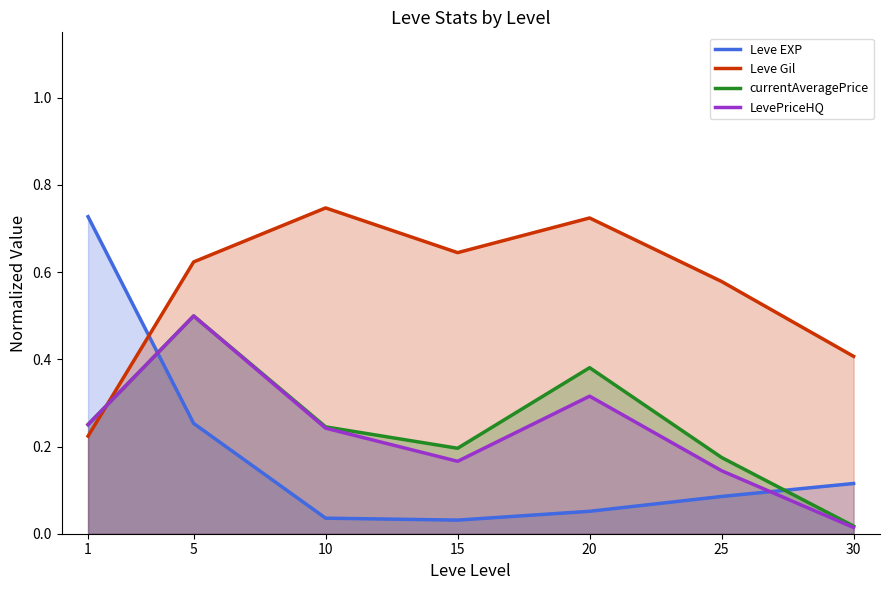

Does the chart display data point markers on the line(s)?

No